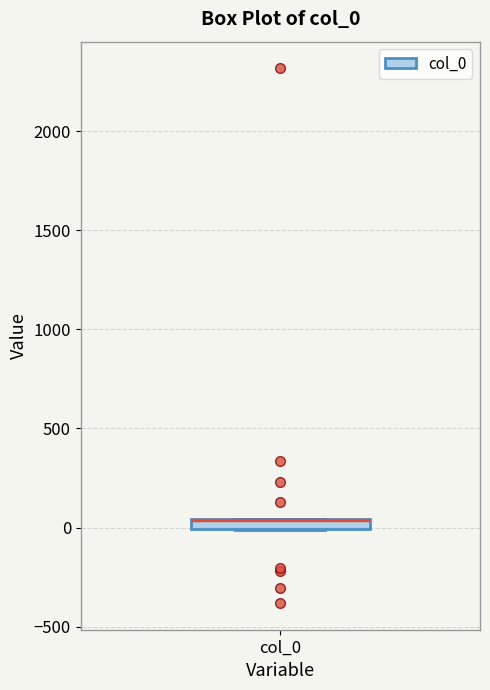

Where is the upper edge of the box for col_0 on the y-axis? The values are not printed on the chart, so give them approximately, as read against the axis.

50